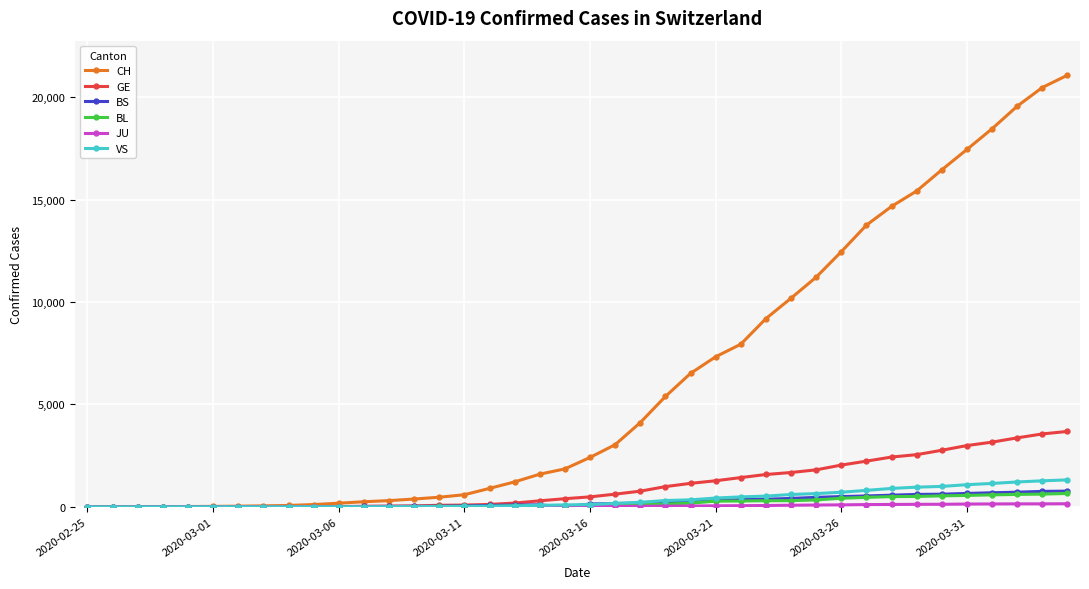

What is the highest value of the VS series?

1319